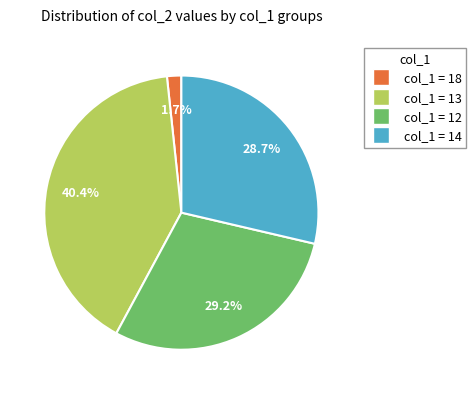

How many slices are in this pie chart?

4